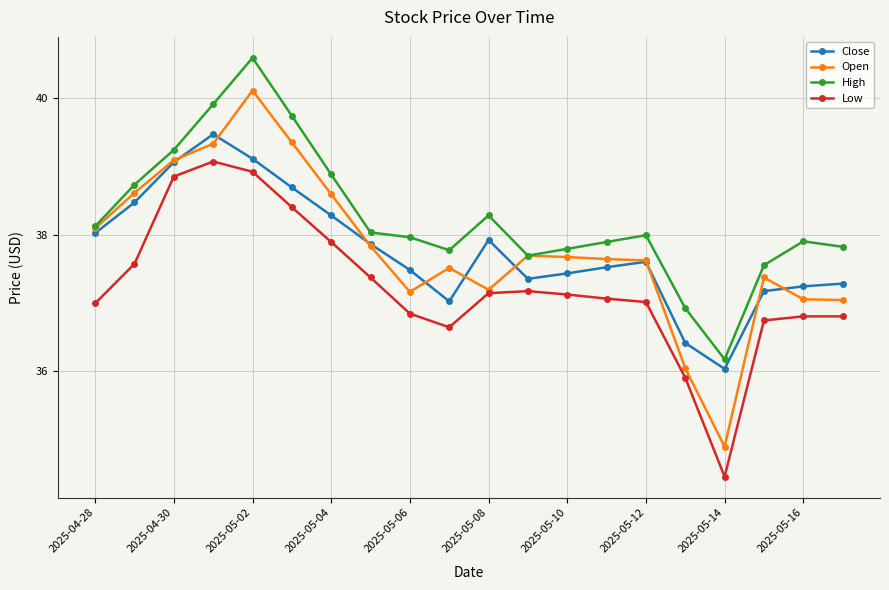

How many distinct data groups are displayed?

4